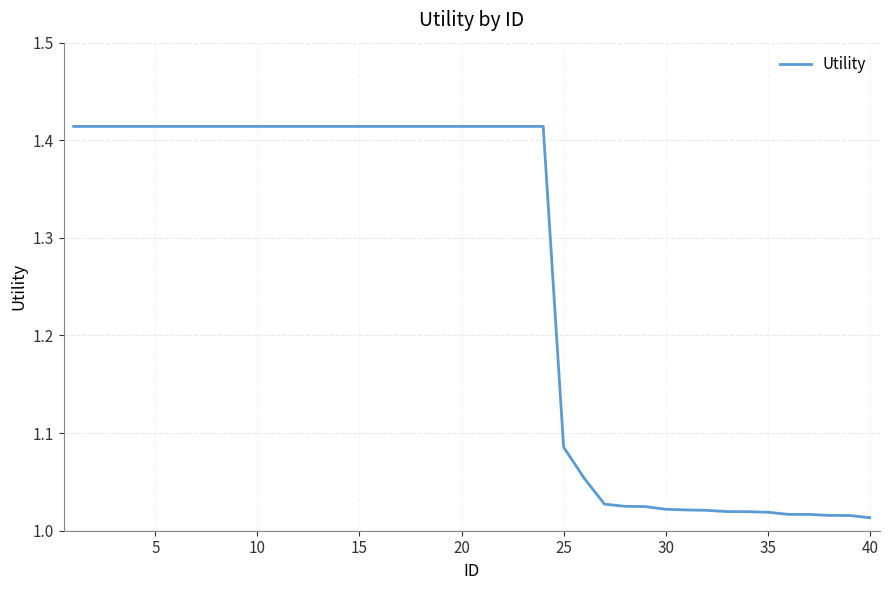

What is the difference between the maximum and minimum values?

0.4